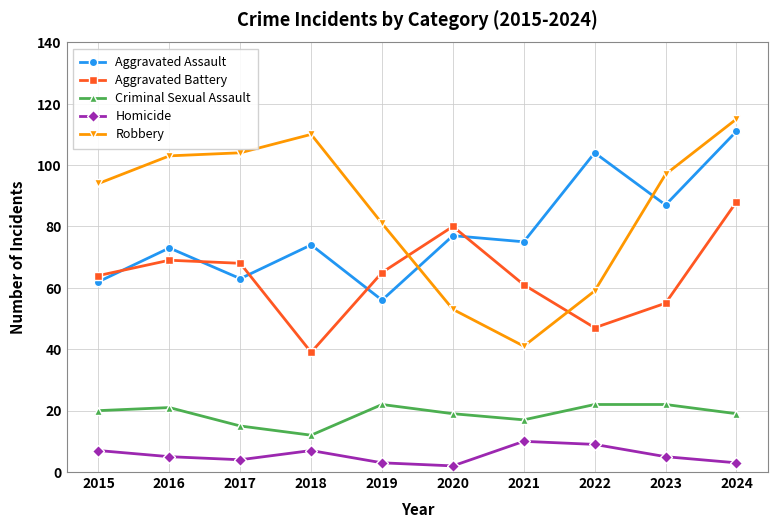

How many interior local valleys does the Homicide series have?

2